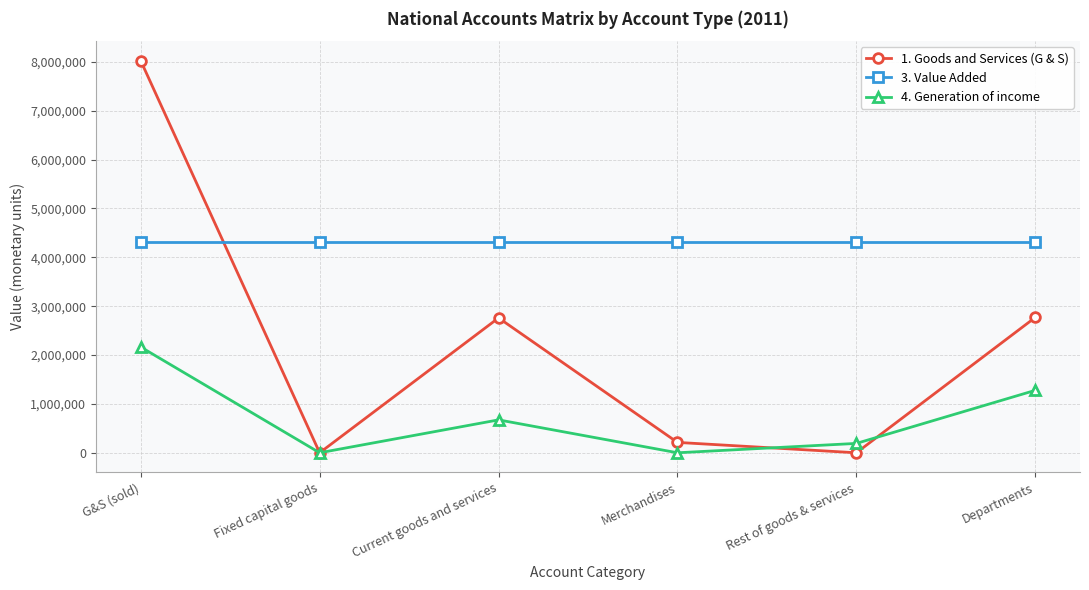

What is the sum of all 4. Generation of income values?

4306779